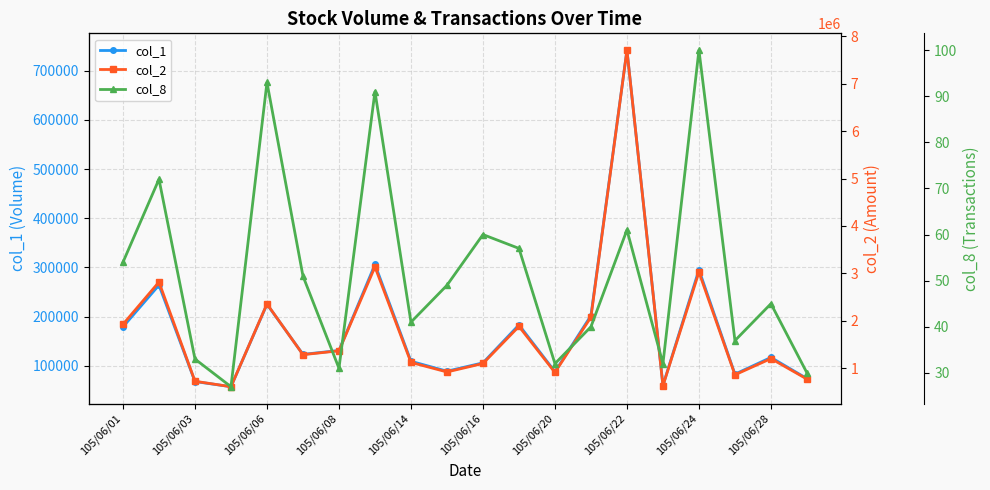

How many values in the col_2 series are below 1283529?

10